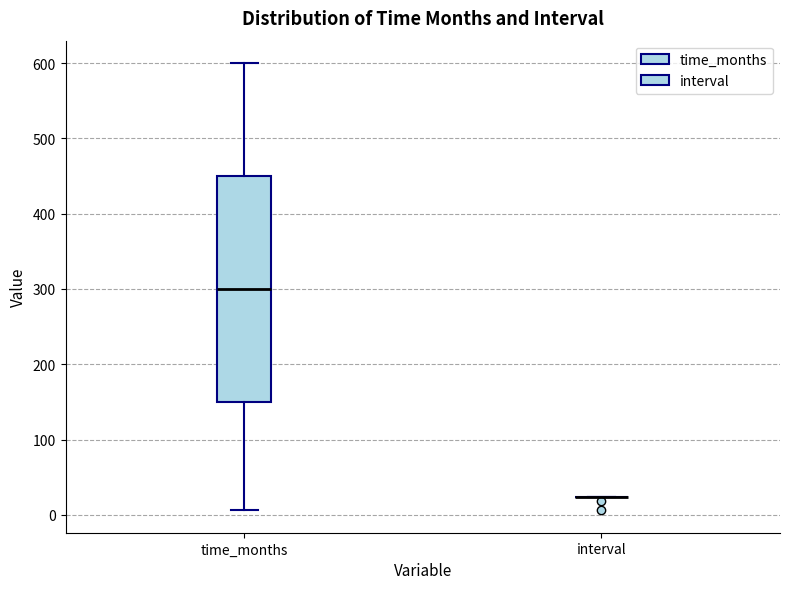

Which box is the tallest, from its lower edge to its upper edge?

time_months